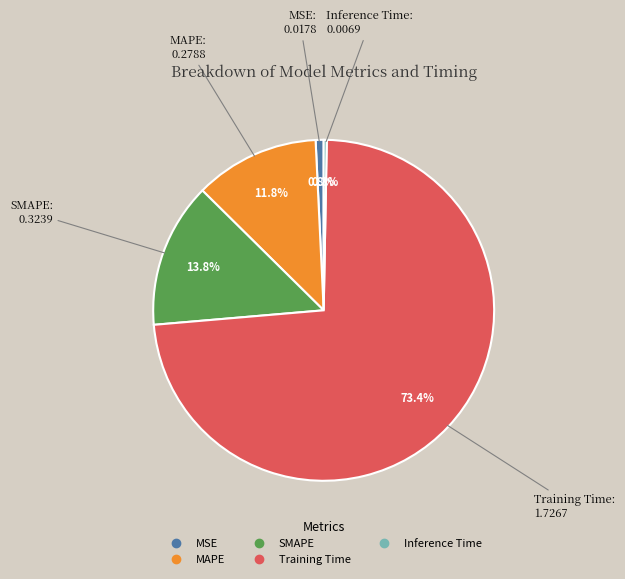

Which has a higher value, SMAPE or MSE?

SMAPE